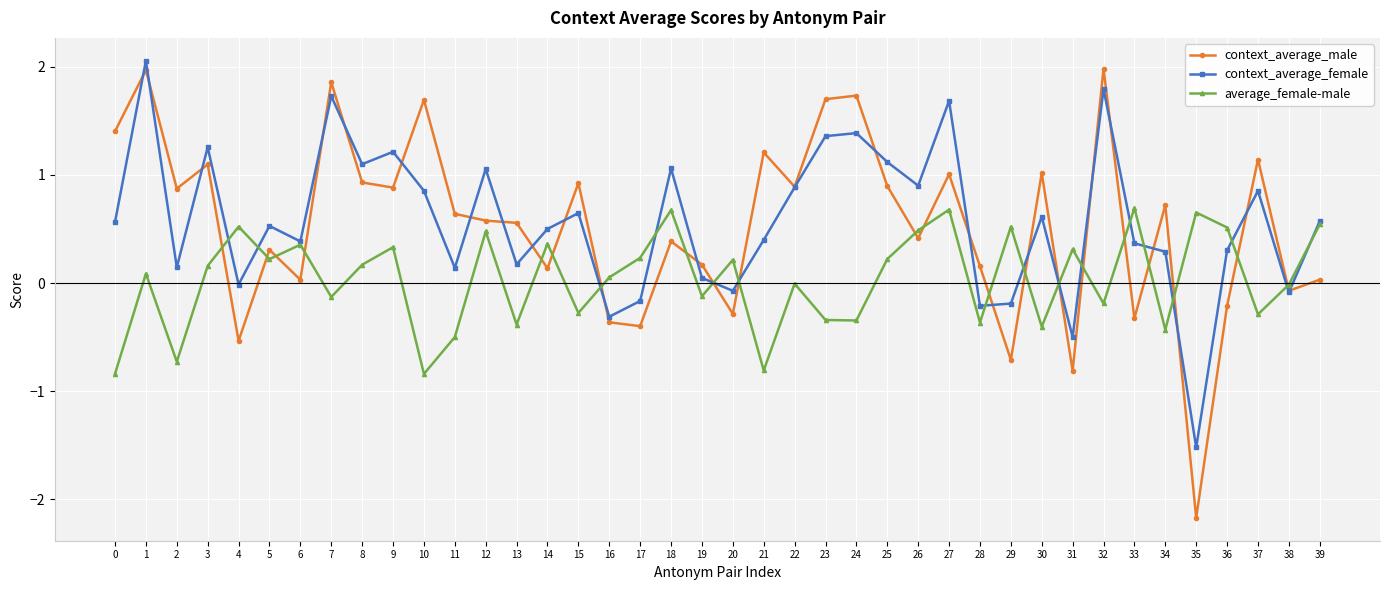

What is the sum of all context_average_male values?

21.4